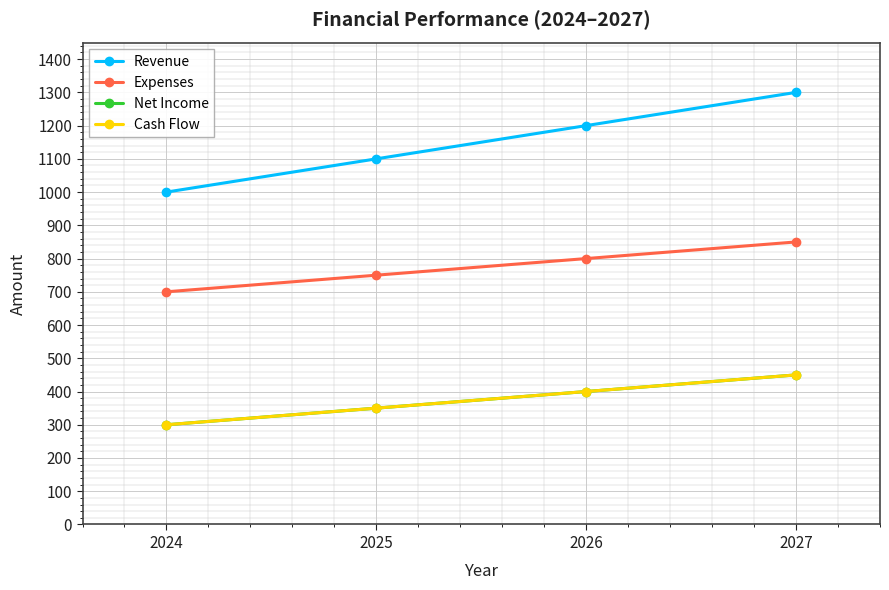

What is the difference between the Revenue values at 2024 and 2026?

200